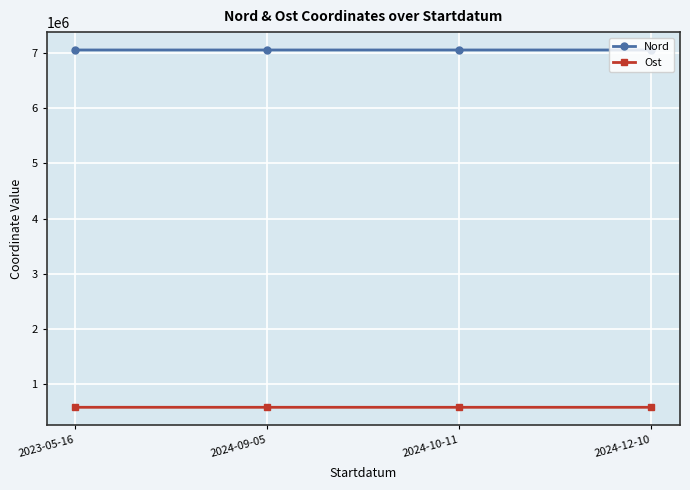

What is the average value of the Ost series?

579824.1